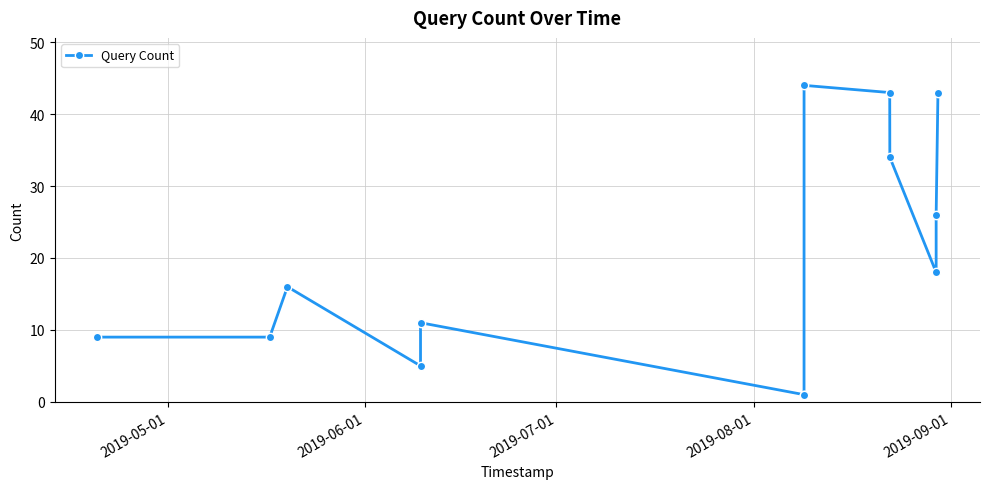

What is the difference between the maximum and minimum values?

43